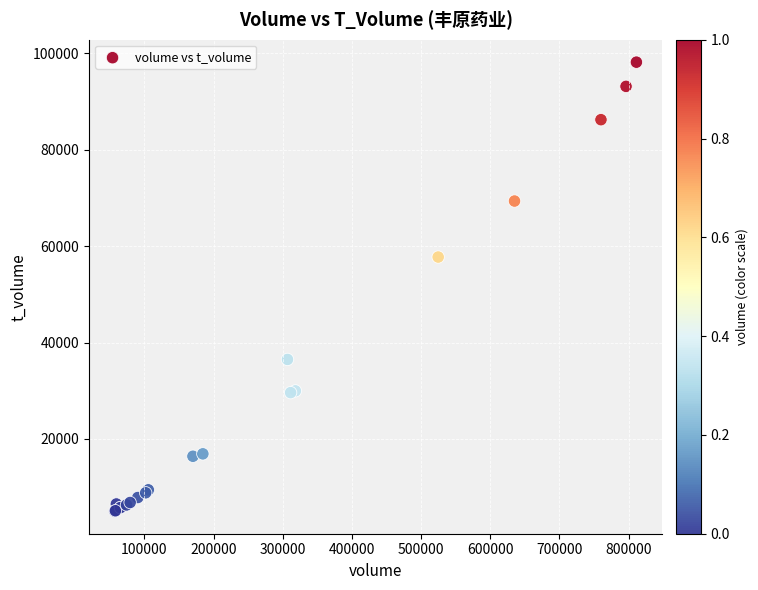

What Y value in the scatter plot is closest to 51572?

57727